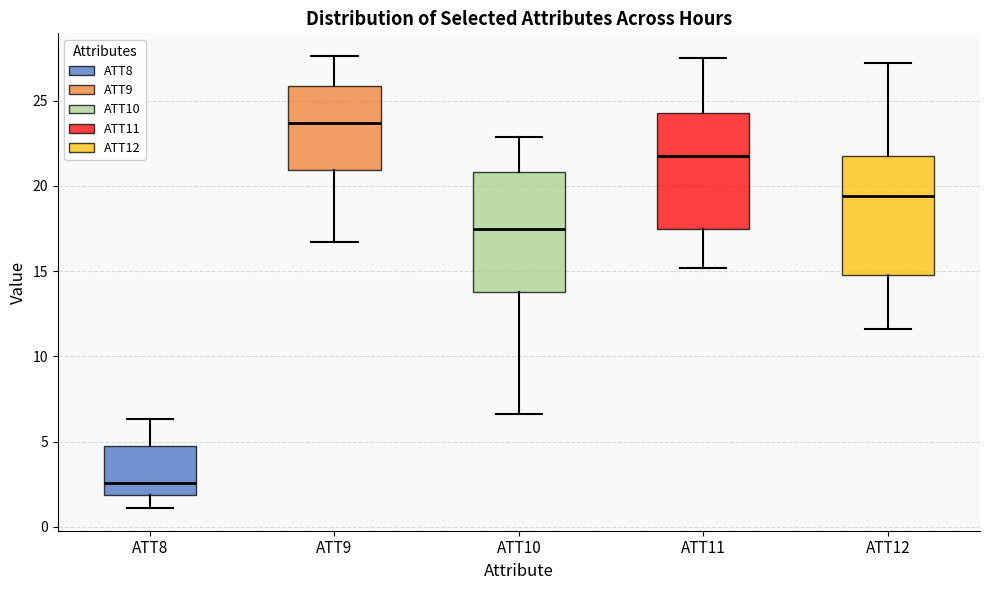

Reading left to right, transcribe this box plot: for each box, give where its median line is, the range the box spans, and where its two whiskers end, as read against the y-axis. The values are not printed on the chart, so give them approximately, as read against the axis.

ATT8: median 2.5, box 2.0 to 5.0, whiskers 1.0 to 6.5
ATT9: median 23.5, box 21.0 to 26.0, whiskers 16.5 to 27.5
ATT10: median 17.5, box 14.0 to 21.0, whiskers 6.5 to 23.0
ATT11: median 22.0, box 17.5 to 24.5, whiskers 15.0 to 27.5
ATT12: median 19.5, box 15.0 to 21.5, whiskers 11.5 to 27.0